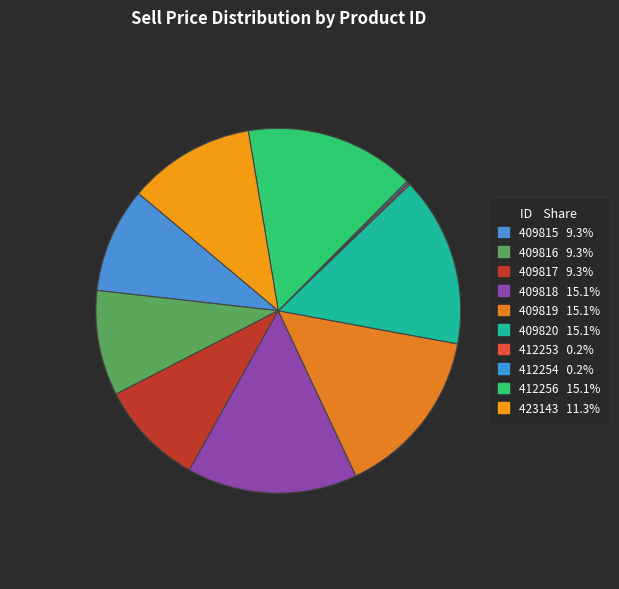

Count the number of slices in the pie.

10